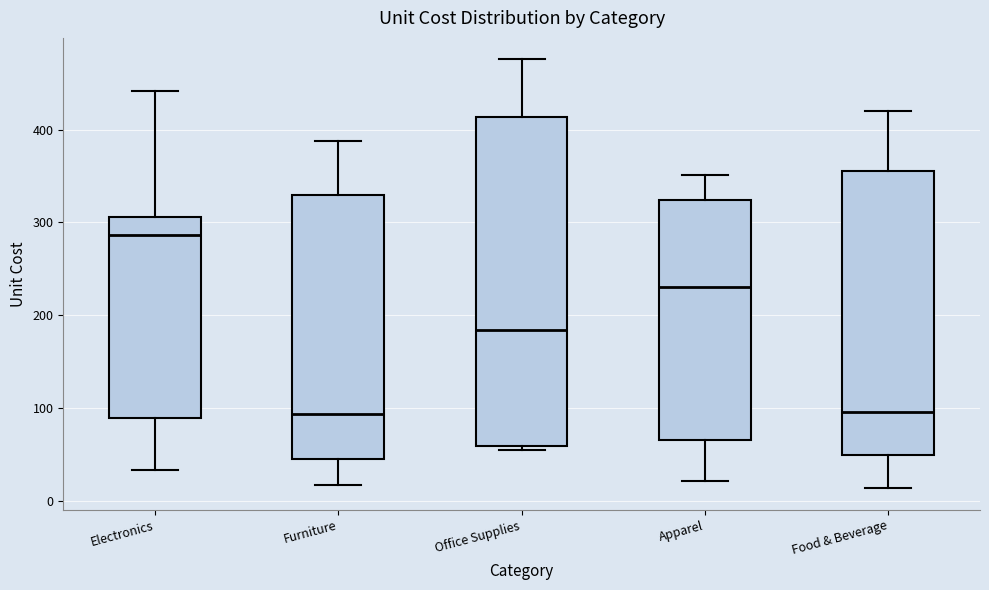

Which box's median line is the highest?

Electronics